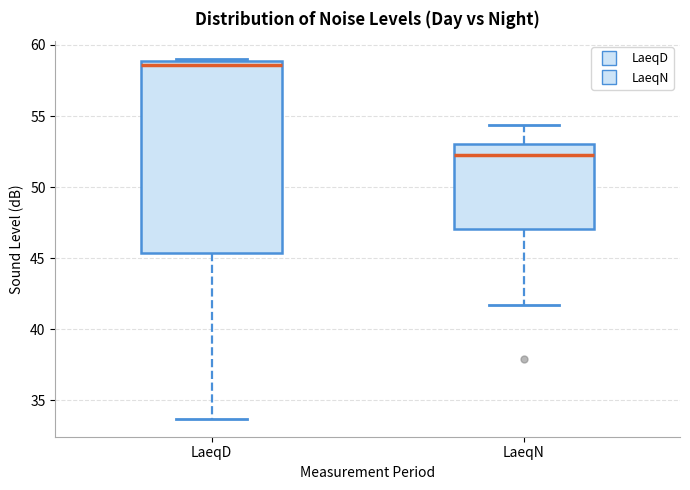

Which box's median line is the lowest?

LaeqN